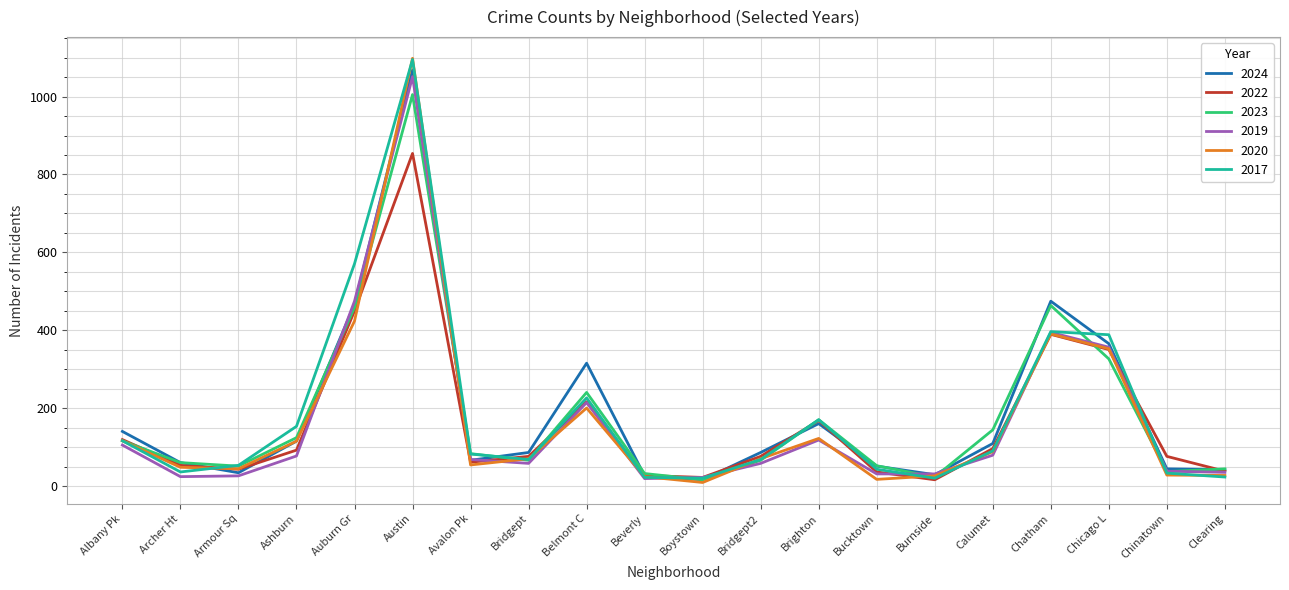

Which series changed the most between Armour Sq and Calumet?

2023